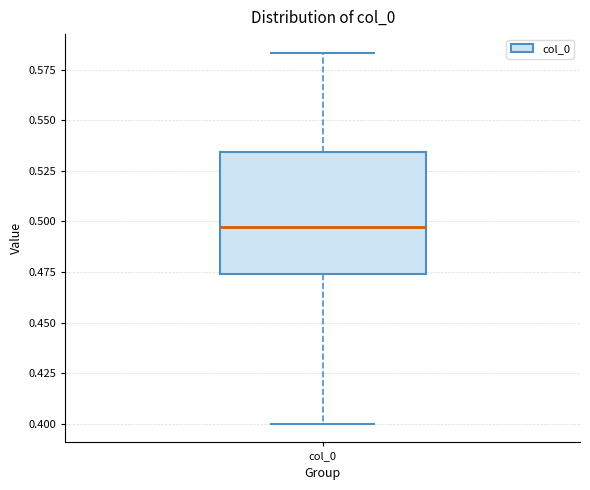

Transcribe this box plot: give where the median line is, the range the box spans, and where the two whiskers end, as read against the y-axis. The values are not printed on the chart, so give them approximately, as read against the axis.

median 0.495, box 0.475 to 0.535, whiskers 0.400 to 0.585